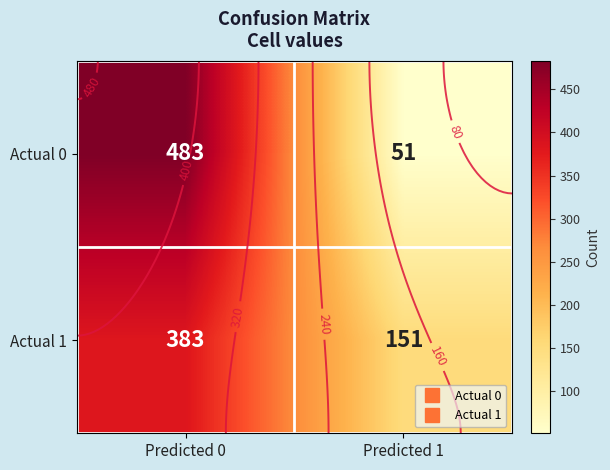

What is the greatest value displayed?

483